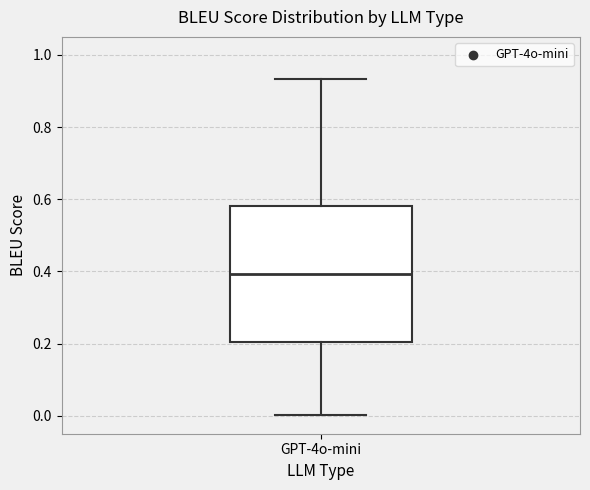

Read this box plot against the y-axis: the position of the median line, the range covered by the box, and the ends of both whiskers. The values are not printed on the chart, so give them approximately, as read against the axis.

median 0.40, box 0.20 to 0.58, whiskers 0.00 to 0.94